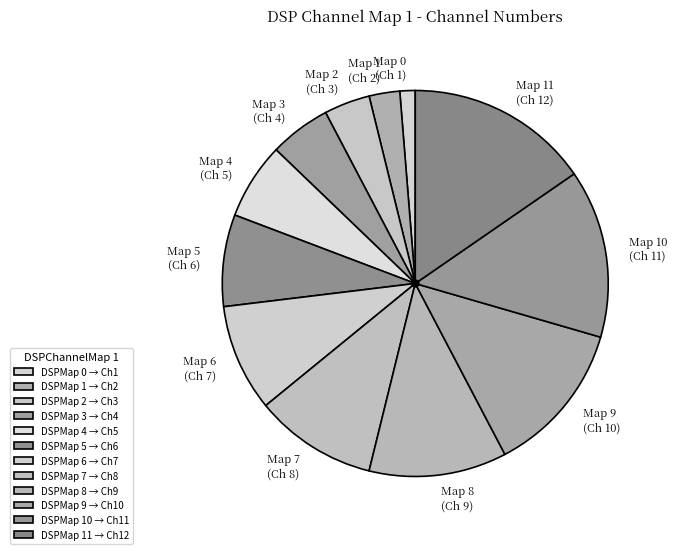

What is the ratio of the value at Map 10 (Ch 11) to the value at Map 8 (Ch 9)?

1.2